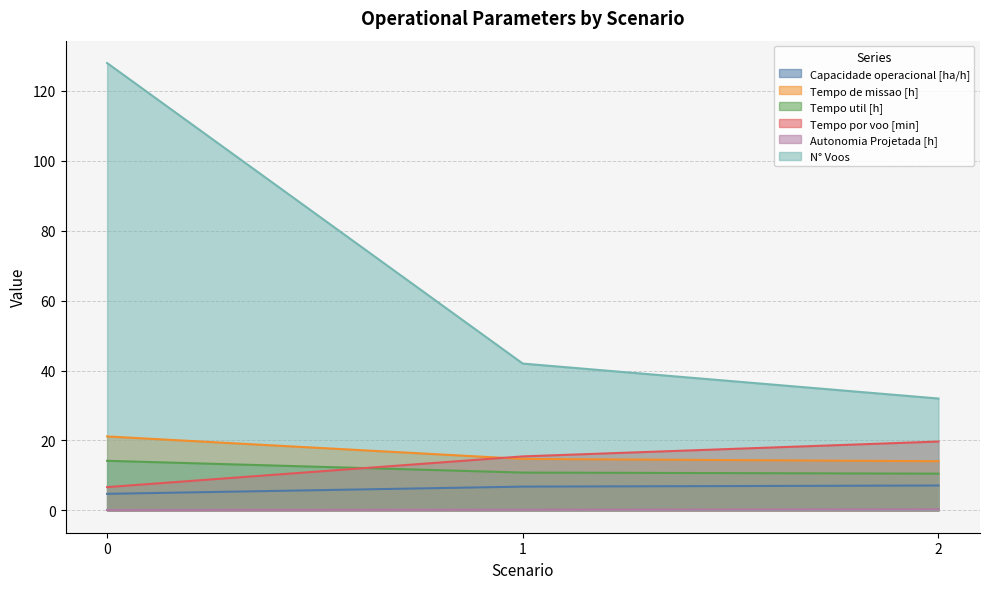

Rank the categories by Tempo util [h] value from lowest to highest.

2, 1, 0